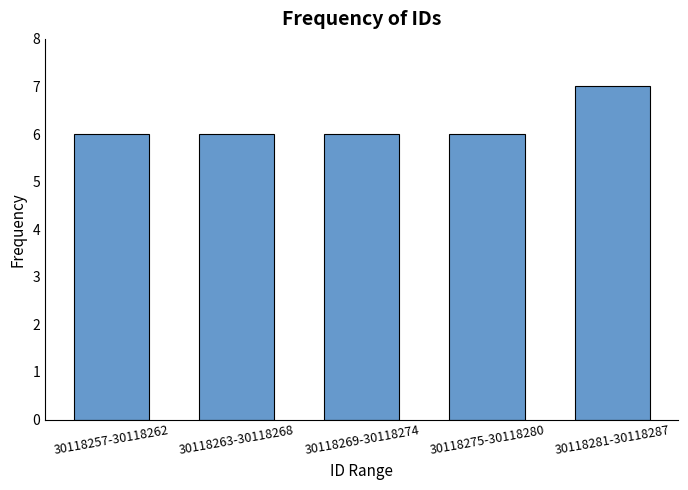

Reading right to left, extract all data points from this chart.

30118281-30118287=7	30118275-30118280=6	30118269-30118274=6	30118263-30118268=6	30118257-30118262=6